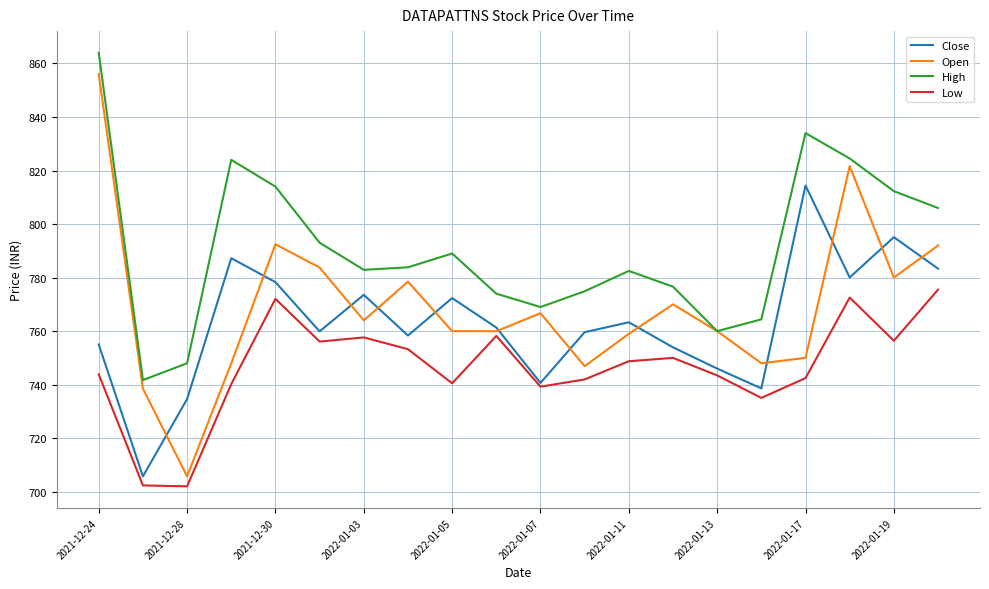

What is the lowest value of the High series?

741.7